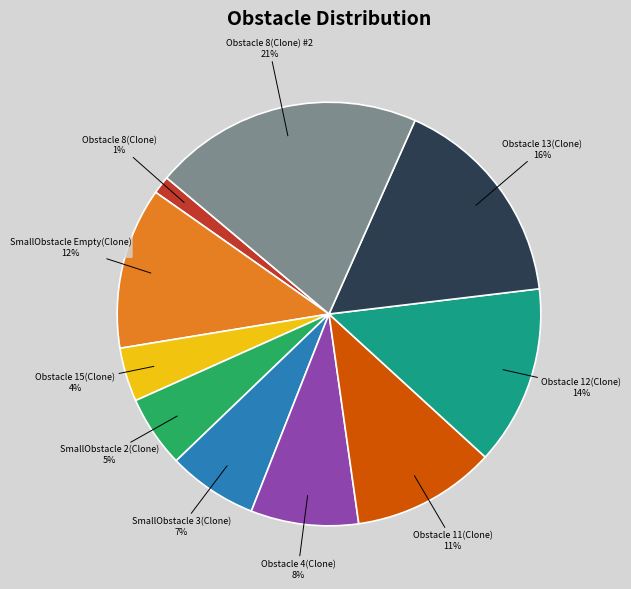

How many segments does this pie chart have?

10